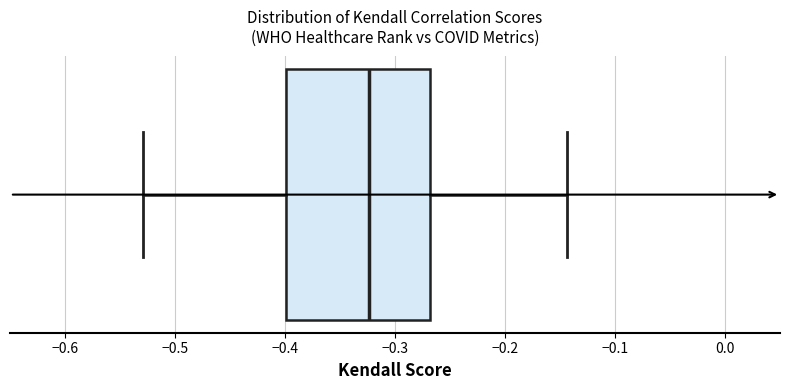

Read this box plot against the x-axis: the position of the median line, the range covered by the box, and the ends of both whiskers. The values are not printed on the chart, so give them approximately, as read against the axis.

median -0.32, box -0.40 to -0.27, whiskers -0.53 to -0.14